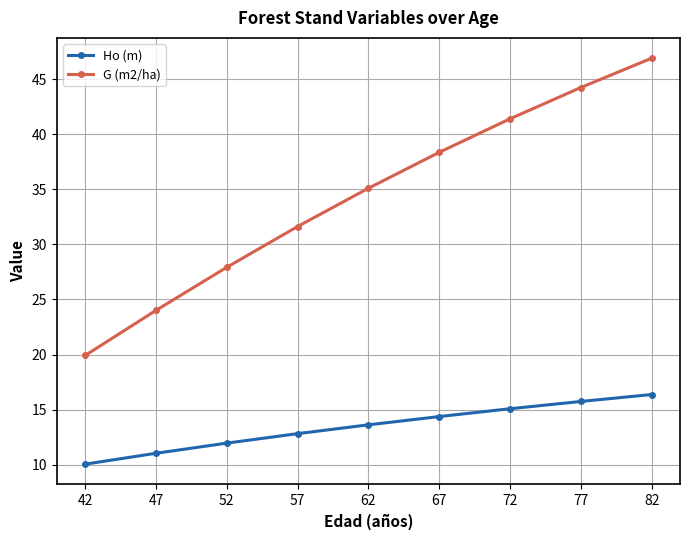

The value of G (m2/ha) at 67 is 38.4. True or false?

True